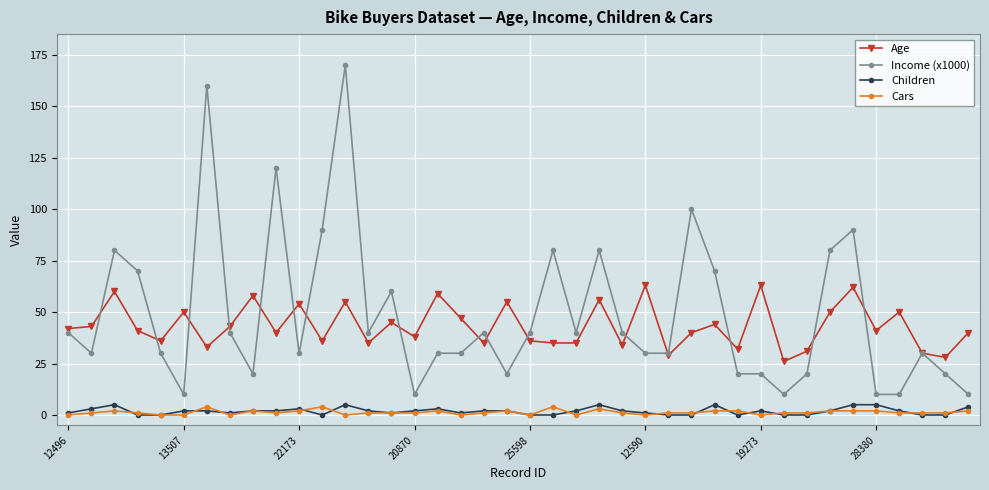

True or false: Income (x1000) and Children cross at least once.

False